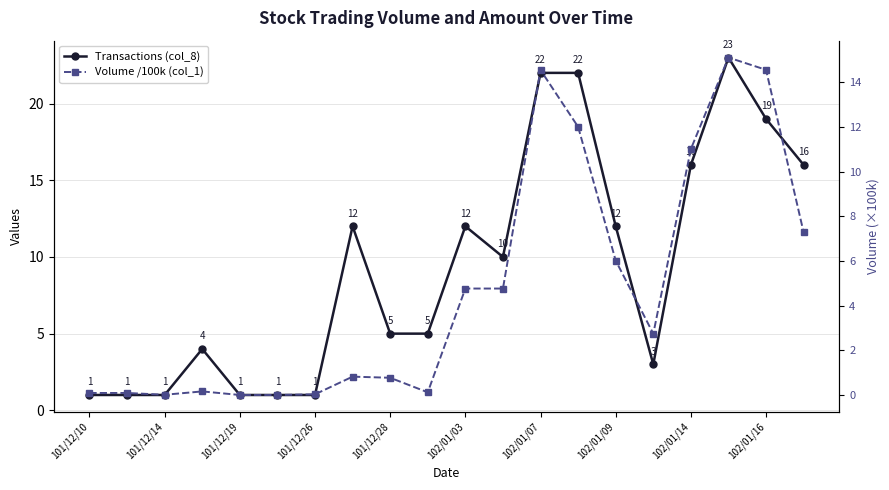

Is it true that Volume /100k (col_1) equals 15.1 at 17?

True